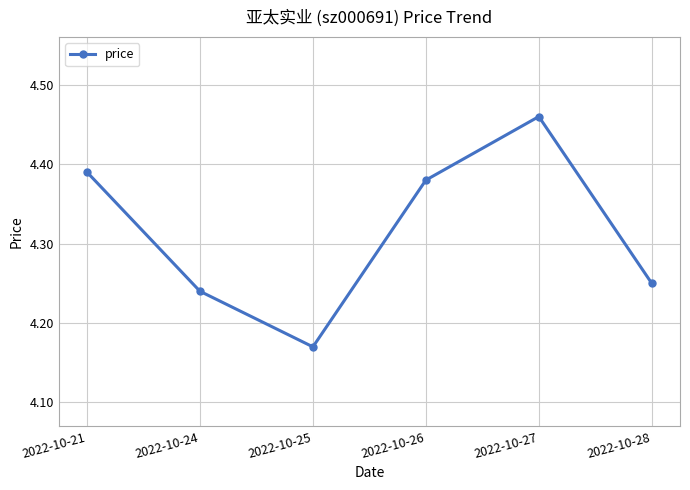

What is the difference between the maximum and minimum values?

0.3